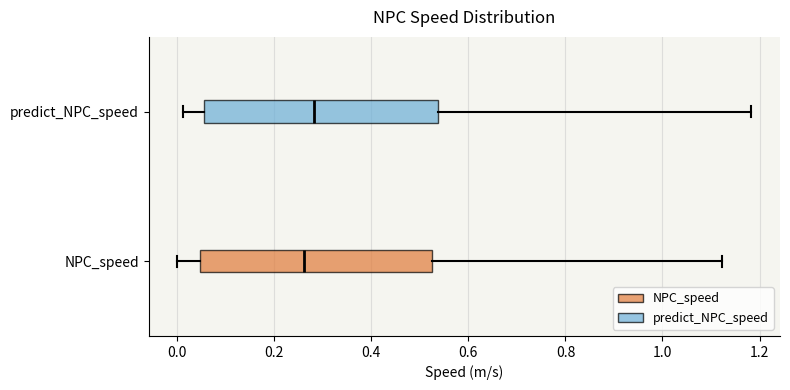

Which box has the furthest to the left median line?

NPC_speed